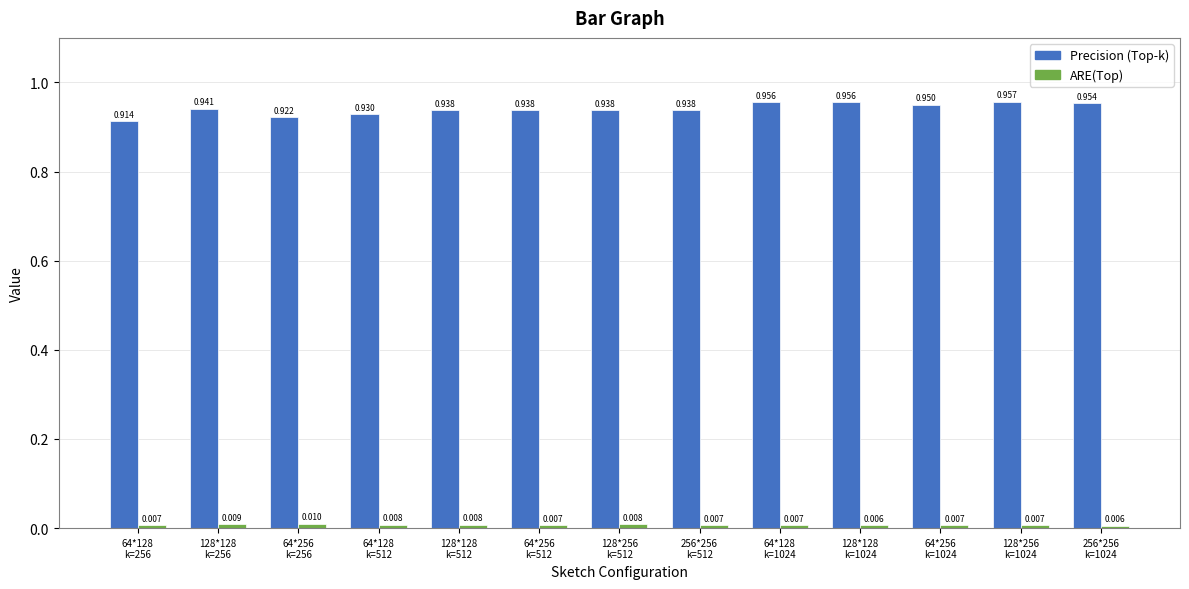

Which series has the widest spread of values?

Precision (Top-k)